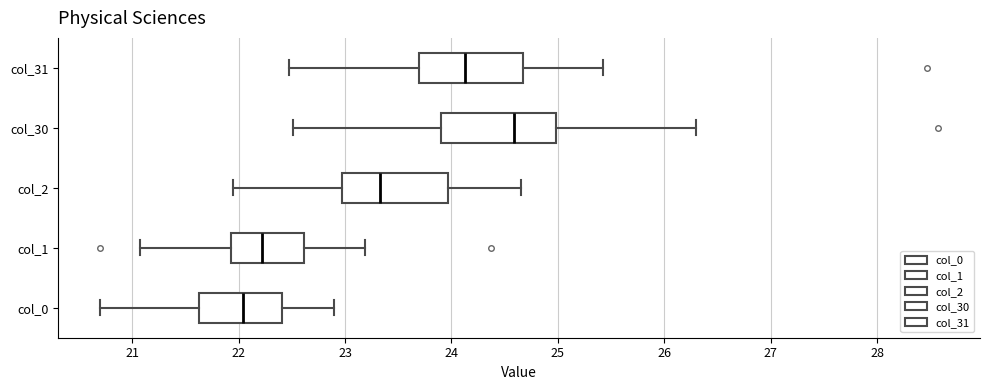

Reading bottom to top, read every box against the x-axis: the position of its median line, the range the box covers, and the ends of its whiskers. The values are not printed on the chart, so give them approximately, as read against the axis.

col_0: median 22.0, box 21.6 to 22.4, whiskers 20.7 to 22.9
col_1: median 22.2, box 21.9 to 22.6, whiskers 21.1 to 23.2
col_2: median 23.3, box 23.0 to 24.0, whiskers 21.9 to 24.7
col_30: median 24.6, box 23.9 to 25.0, whiskers 22.5 to 26.3
col_31: median 24.1, box 23.7 to 24.7, whiskers 22.5 to 25.4